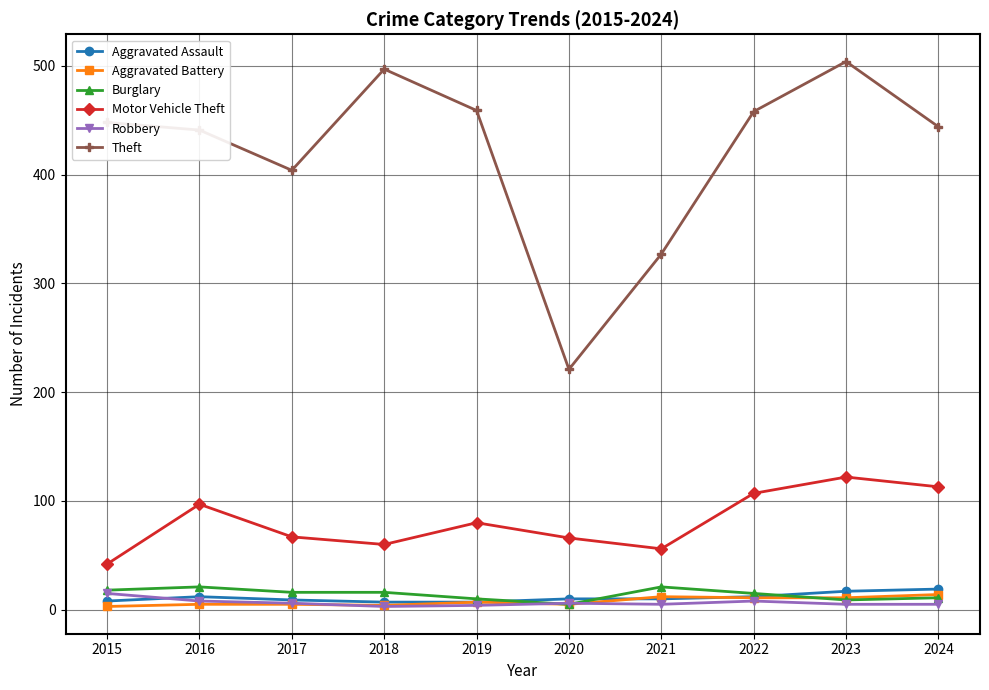

True or false: Aggravated Battery and Motor Vehicle Theft intersect in this chart.

False